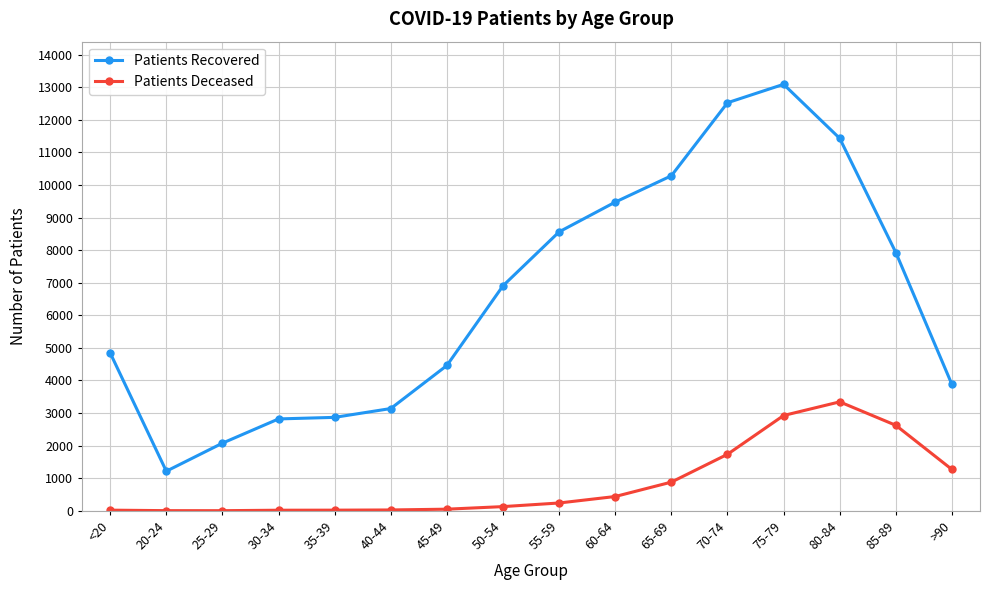

At 55-59, list the series in order from largest to smallest.

Patients Recovered, Patients Deceased